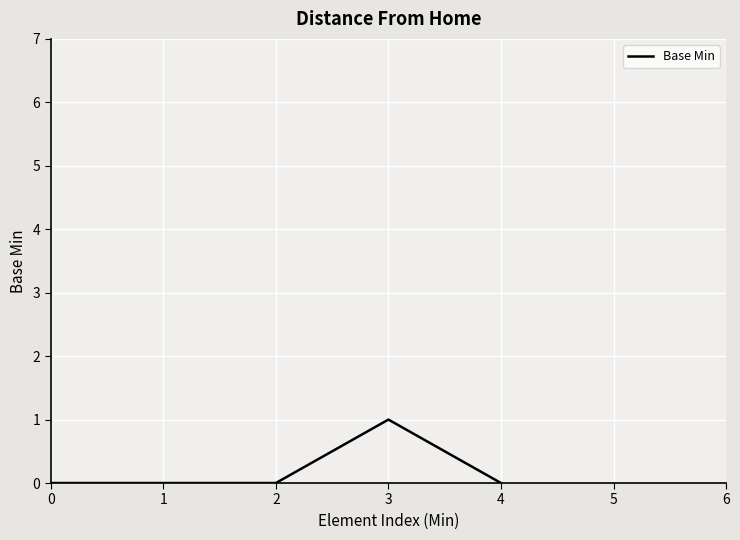

Reading right to left, extract all data points from this chart.

4=0	3=1	2=0	1=0	0=0